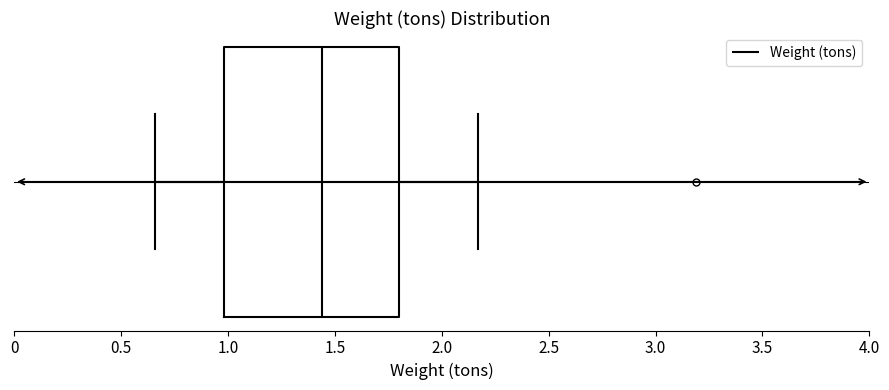

Transcribe this box plot: give where the median line is, the range the box spans, and where the two whiskers end, as read against the x-axis. The values are not printed on the chart, so give them approximately, as read against the axis.

median 1.45, box 1.00 to 1.80, whiskers 0.65 to 2.15